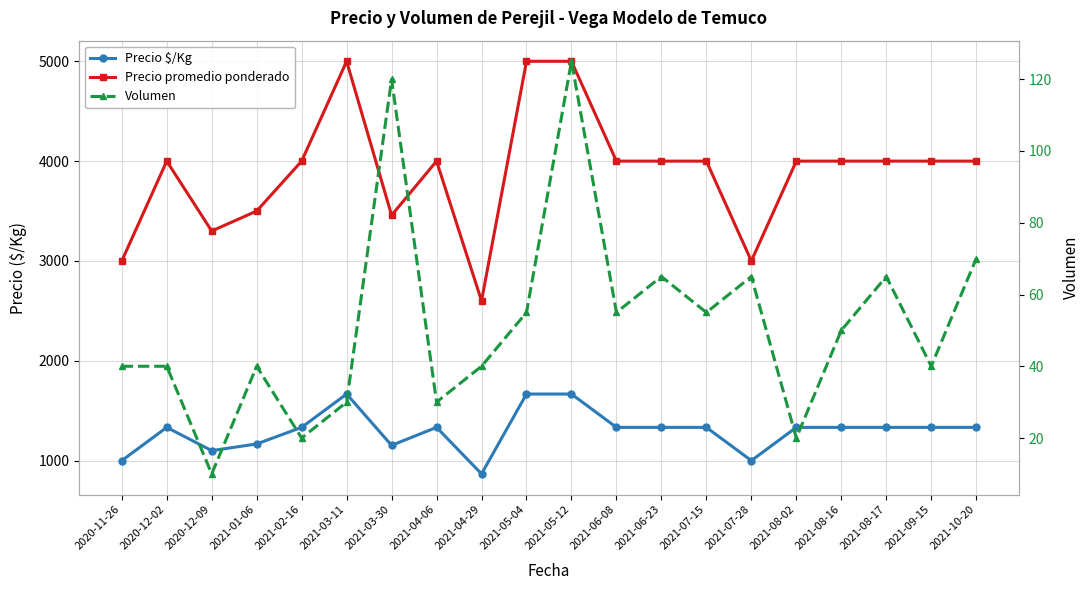

How many data points in Volumen are less than 50?

10